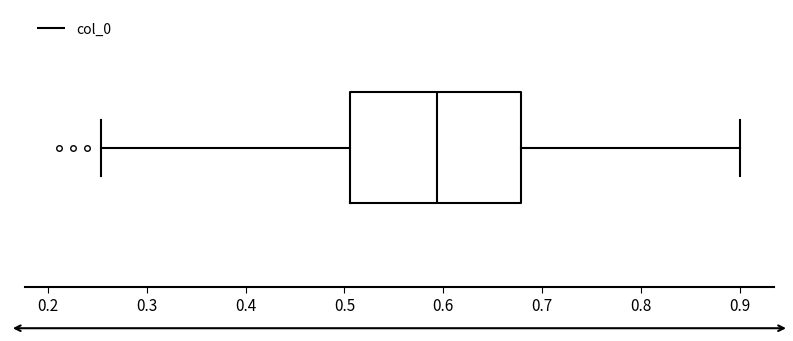

Where does the left whisker of the box end on the x-axis? The values are not printed on the chart, so give them approximately, as read against the axis.

0.25